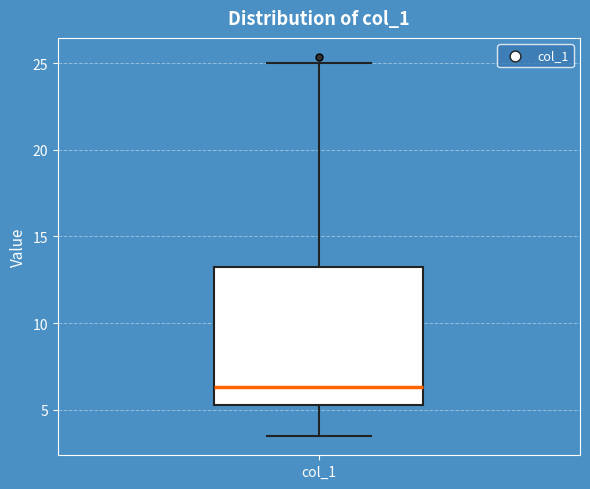

Transcribe this box plot: give where the median line is, the range the box spans, and where the two whiskers end, as read against the y-axis. The values are not printed on the chart, so give them approximately, as read against the axis.

median 6.5, box 5.5 to 13.0, whiskers 3.5 to 25.0